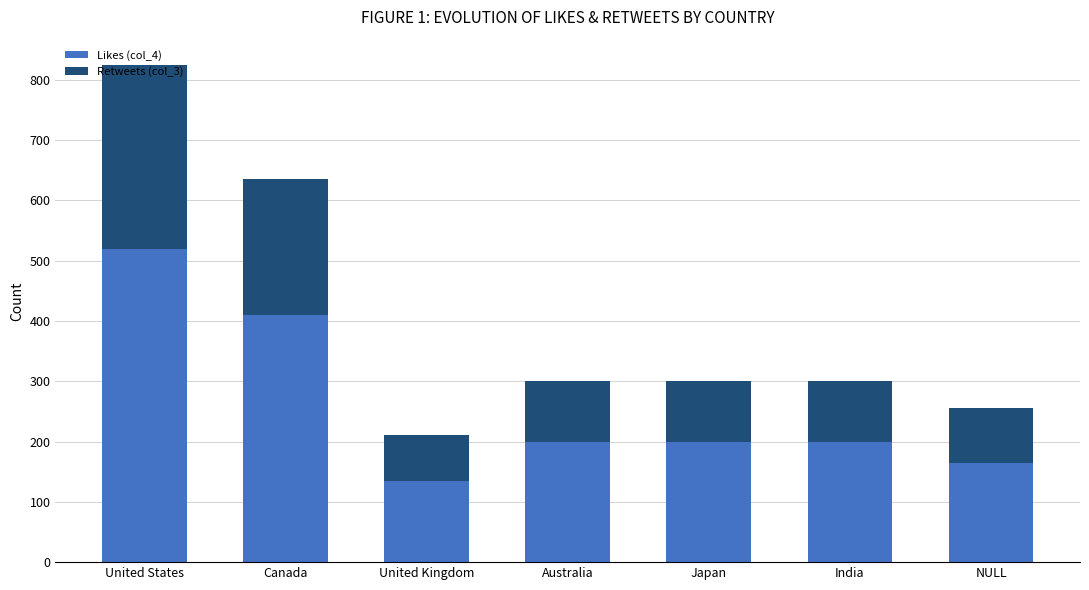

What is the minimum value for Likes (col_4)?

135